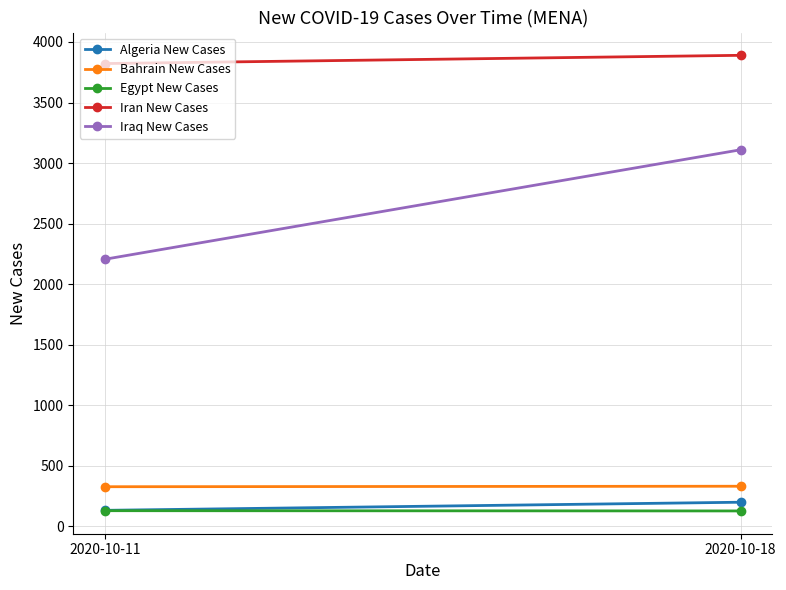

Rank the series at 2020-10-18 from highest to lowest value.

Iran New Cases, Iraq New Cases, Bahrain New Cases, Algeria New Cases, Egypt New Cases